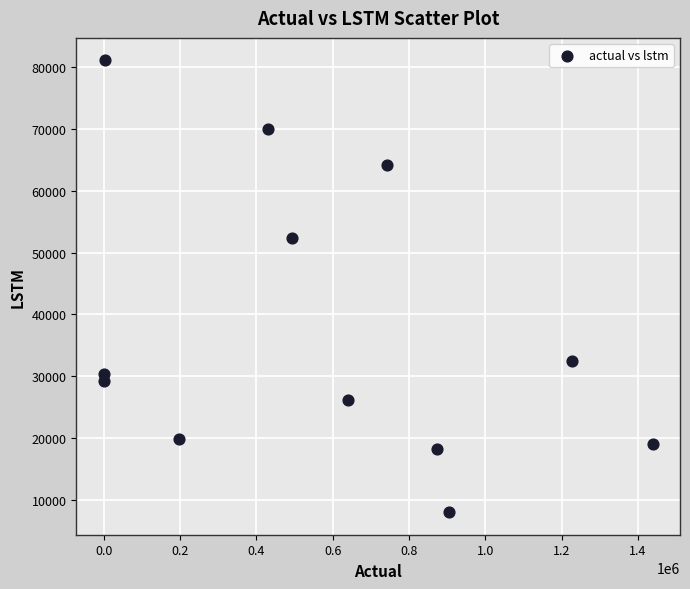

What is the average X value?

579011.5